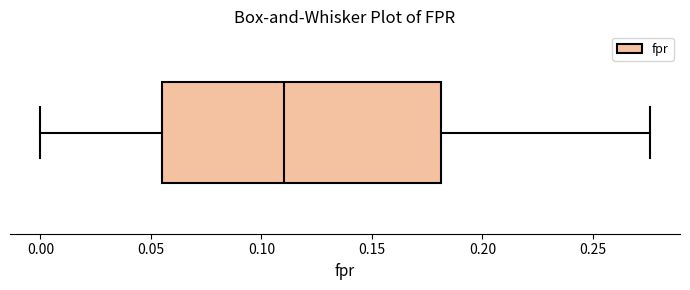

Transcribe this box plot: give where the median line is, the range the box spans, and where the two whiskers end, as read against the x-axis. The values are not printed on the chart, so give them approximately, as read against the axis.

median 0.110, box 0.055 to 0.180, whiskers 0.000 to 0.275